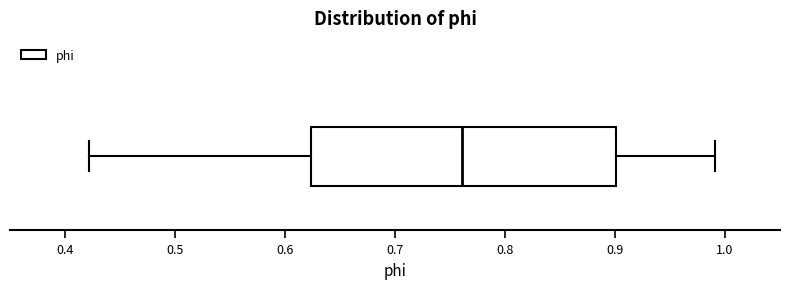

Transcribe this box plot: give where the median line is, the range the box spans, and where the two whiskers end, as read against the x-axis. The values are not printed on the chart, so give them approximately, as read against the axis.

median 0.76, box 0.62 to 0.90, whiskers 0.42 to 0.99